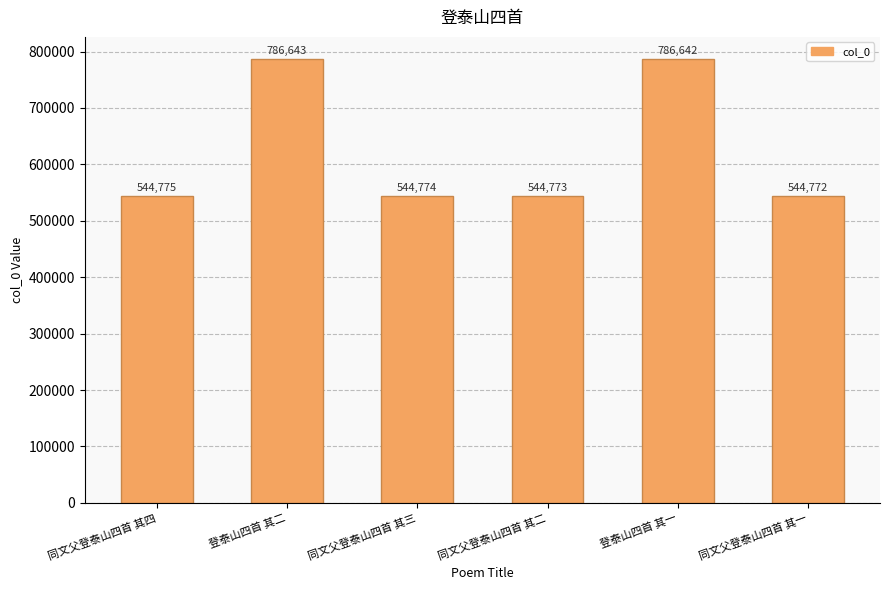

The chart shows a value of 544772 at 同文父登泰山四首 其一. True or false?

True